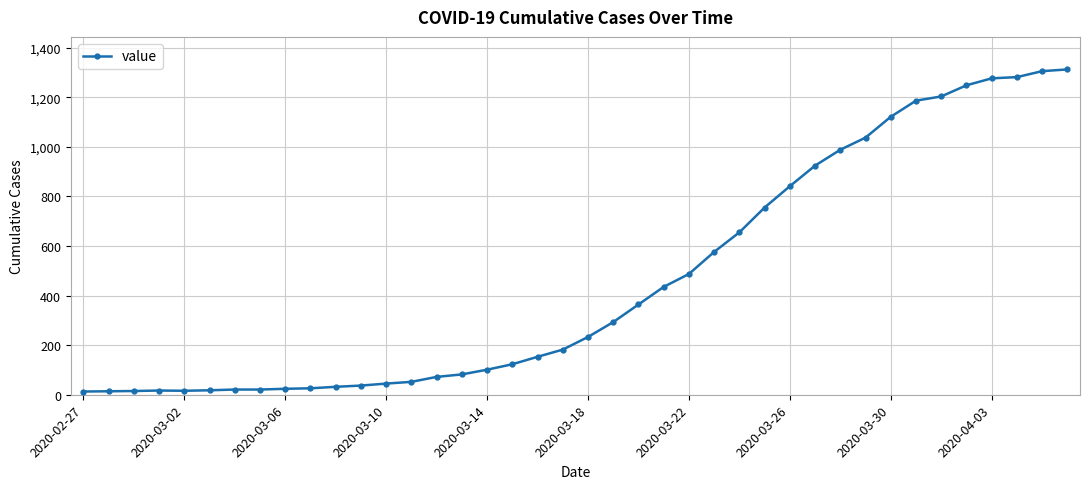

What is the difference between the maximum and minimum values?

1299